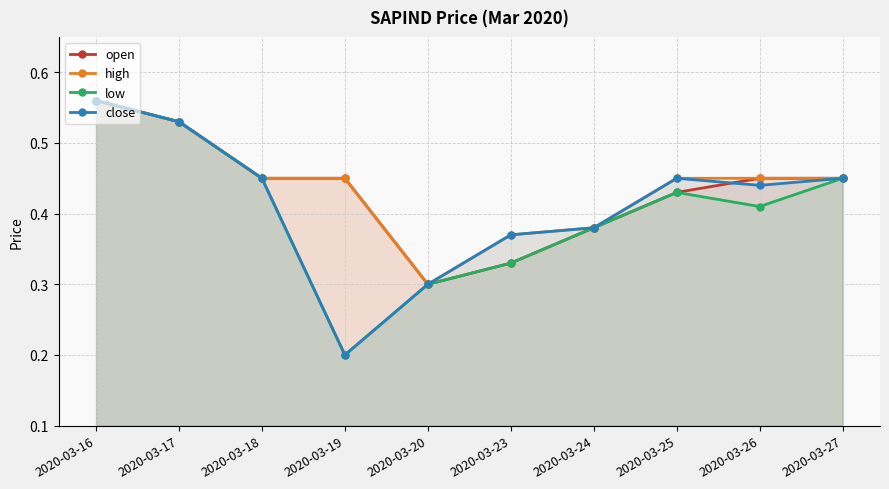

Is the value of close at 2020-03-24 greater than the value of high at 2020-03-17?

No